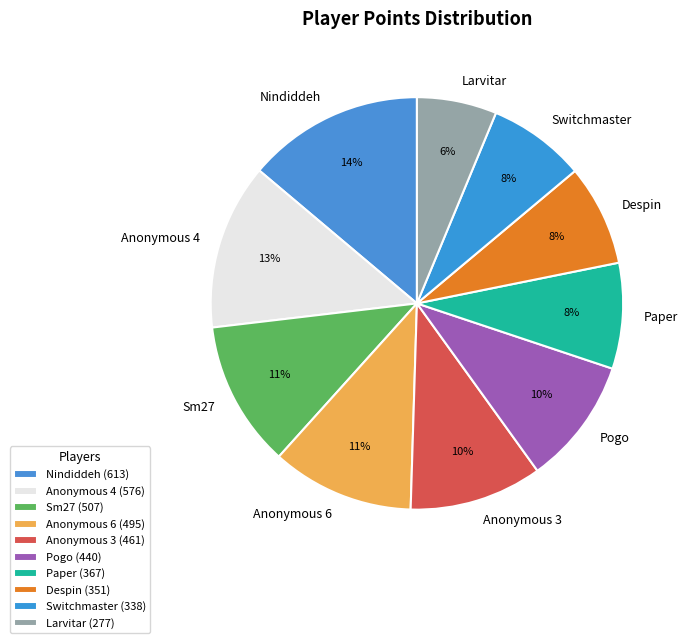

Is it true that Anonymous 3 is 23% of the pie?

False